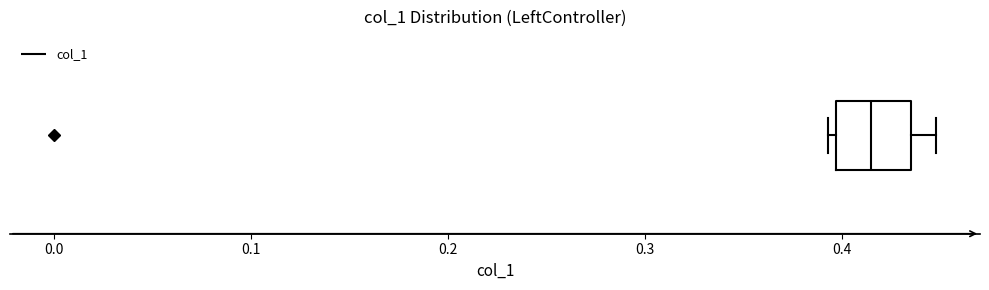

Where is the right edge of the box on the x-axis? The values are not printed on the chart, so give them approximately, as read against the axis.

0.43